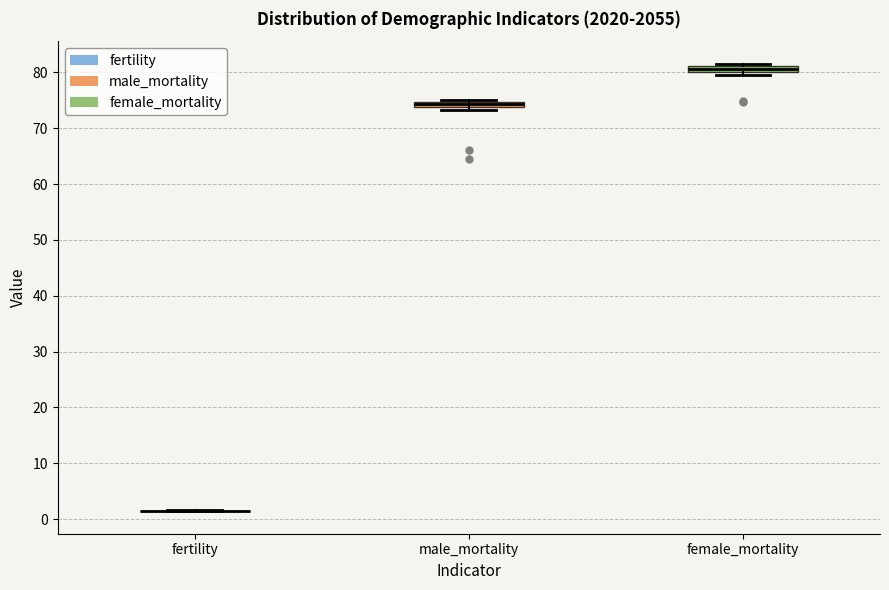

Where is the upper edge of the box for male_mortality on the y-axis? The values are not printed on the chart, so give them approximately, as read against the axis.

75